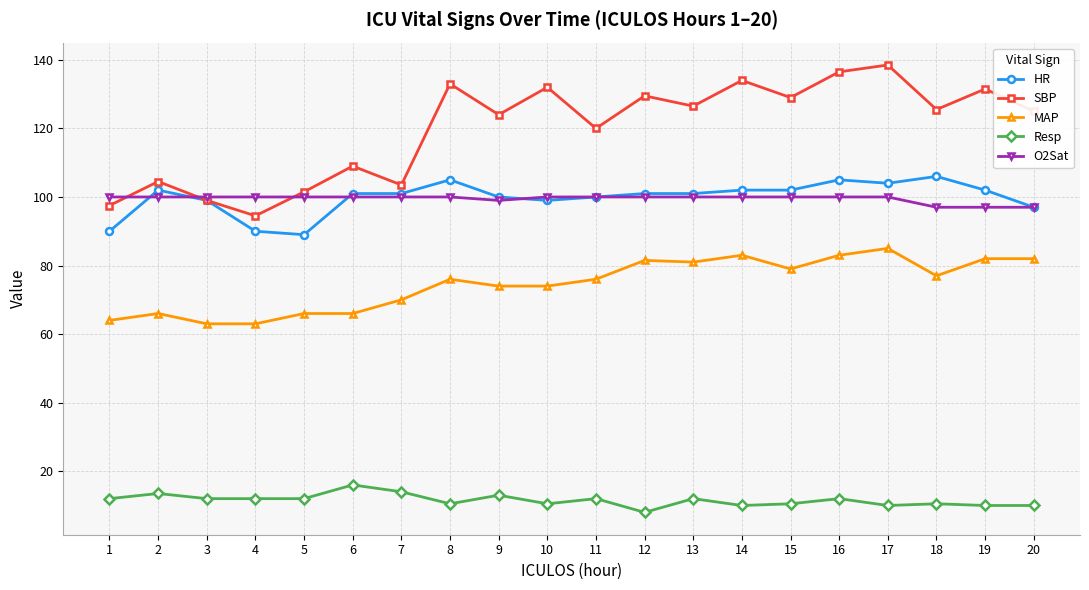

The value of Resp at 8 is 10.5. True or false?

True